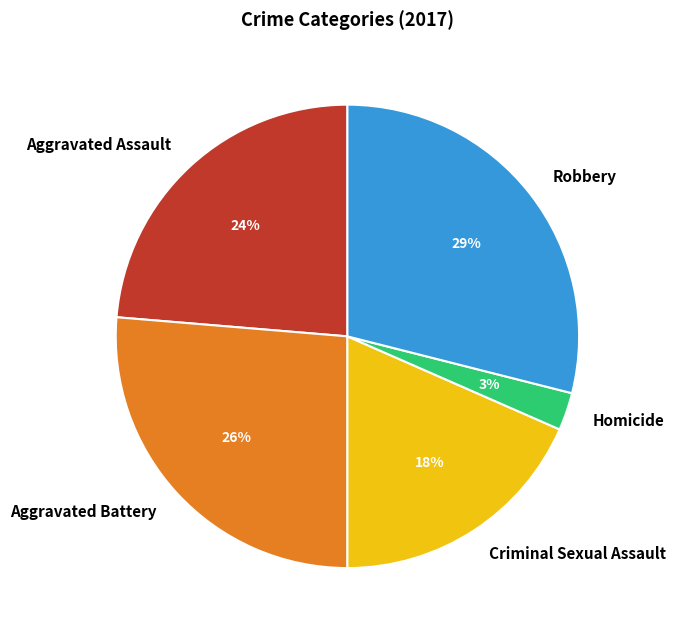

How many segments does this pie chart have?

5